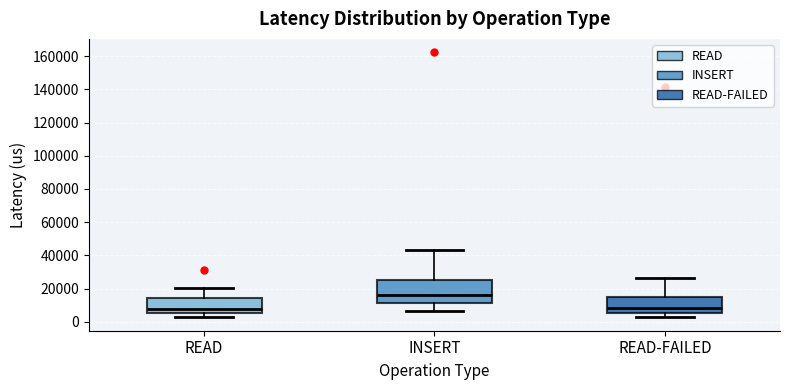

Comparing the boxes themselves (not the whiskers), which one is the tallest?

INSERT